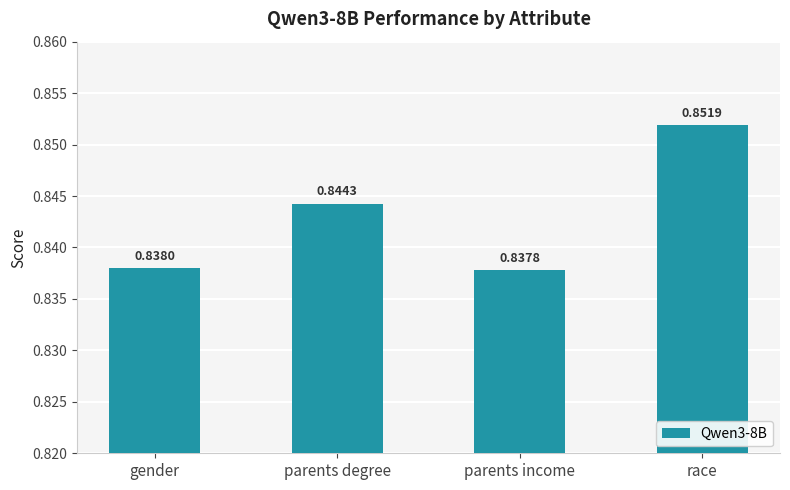

List the labels in order of value, smallest first.

parents income, gender, parents degree, race